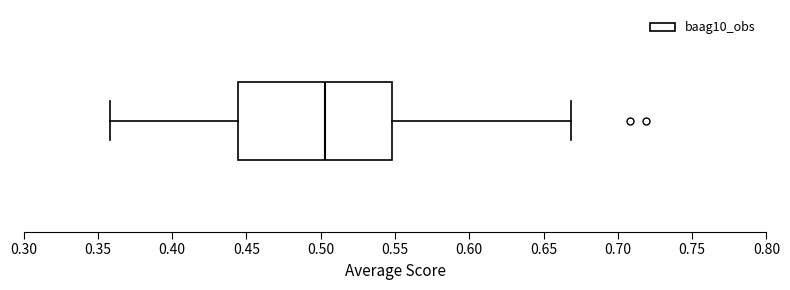

Transcribe this box plot: give where the median line is, the range the box spans, and where the two whiskers end, as read against the x-axis. The values are not printed on the chart, so give them approximately, as read against the axis.

median 0.505, box 0.445 to 0.550, whiskers 0.360 to 0.670